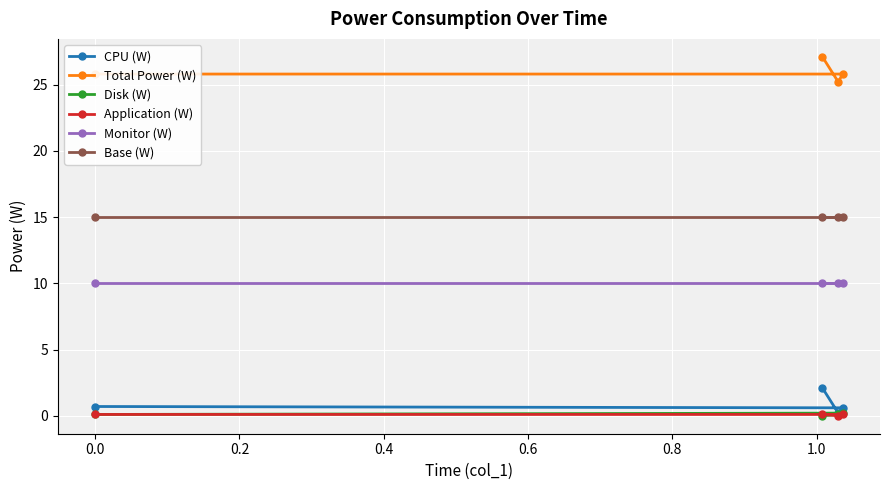

What is the value of the Total Power (W) point at the 1st from the left?

25.8